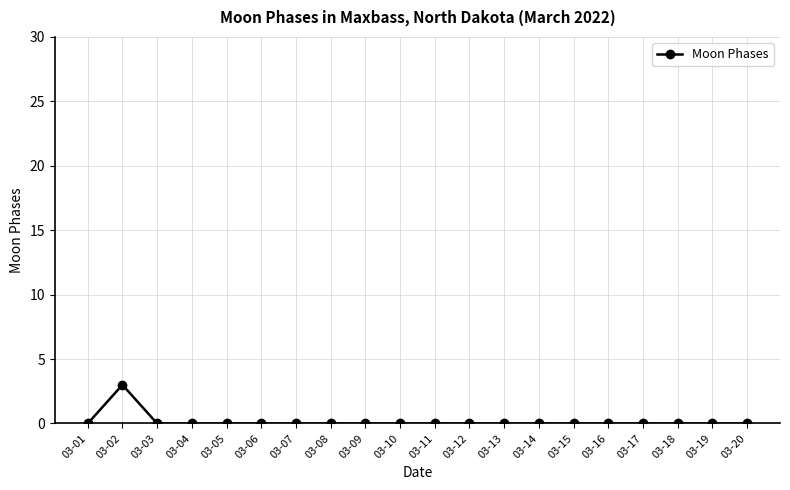

How many distinct data groups are displayed?

1